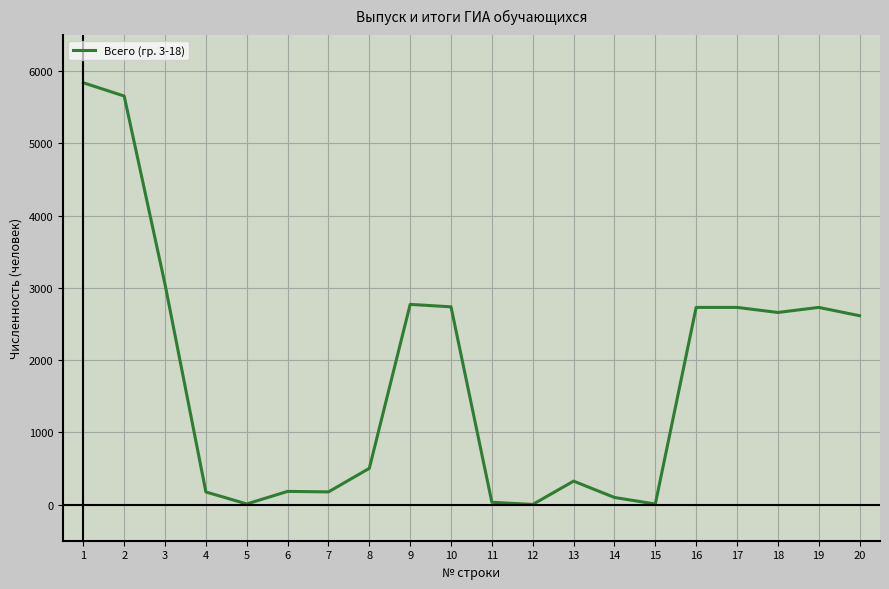

What is the average value?

1752